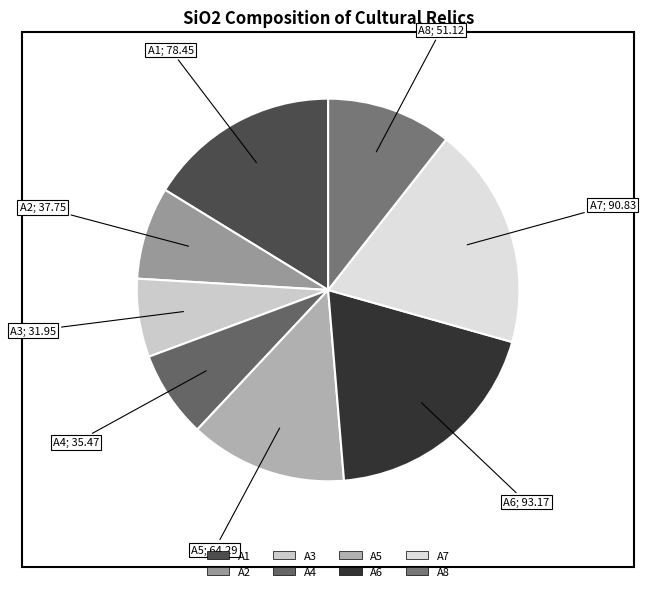

How many segments does this pie chart have?

8